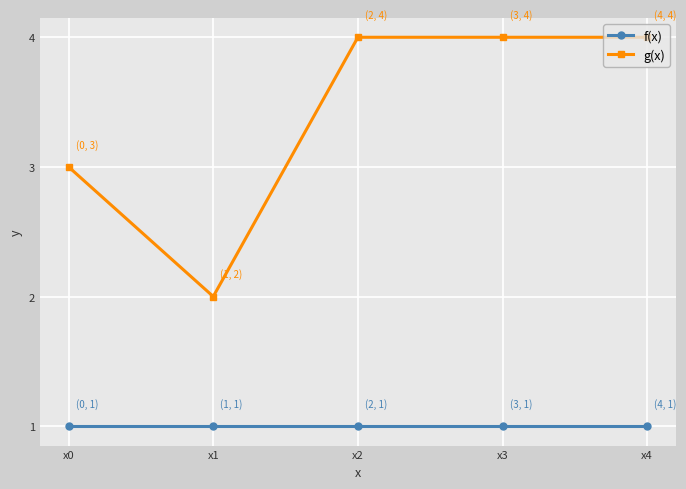

At which category does g(x) reach its first local valley?

x1